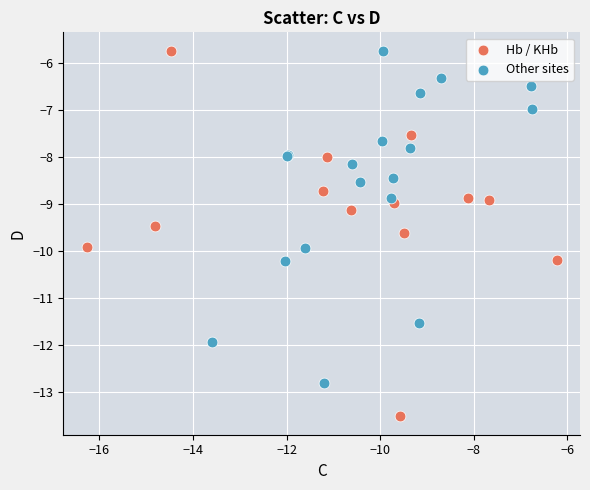

Which series has the largest Y range (max minus min)?

Hb / KHb